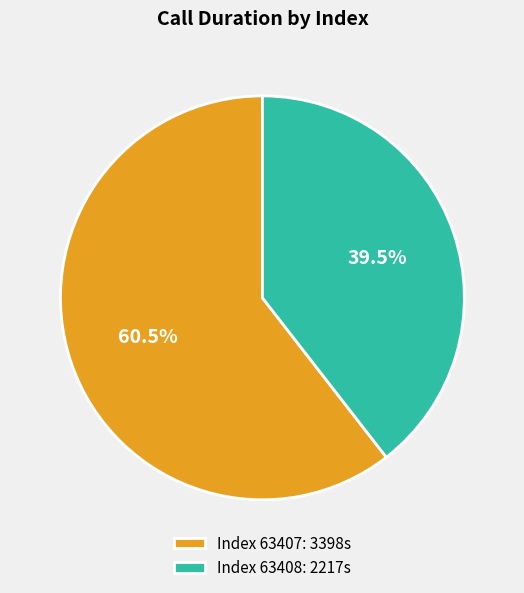

Which category has the smallest portion of the pie?

Index 63408: 2217s